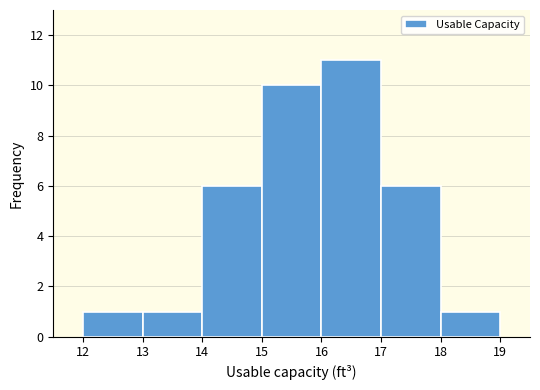

Over which range of the x-axis is the bar tallest?

16 to 17